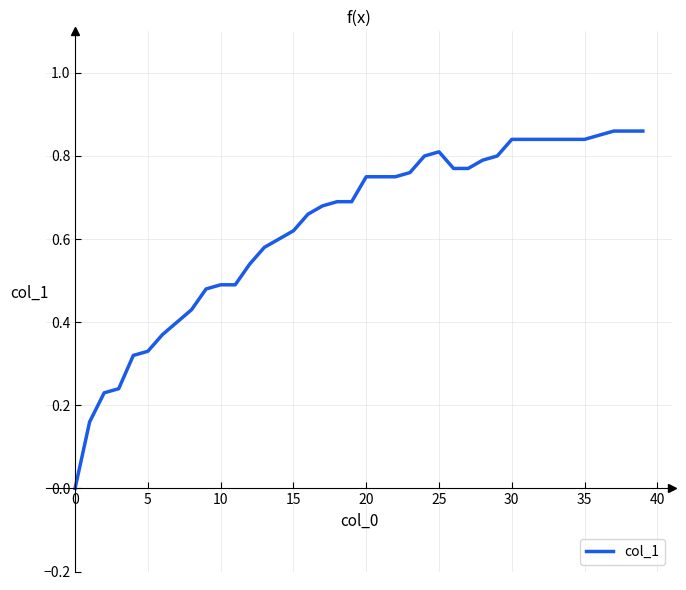

What is the difference between the maximum and minimum values?

0.9